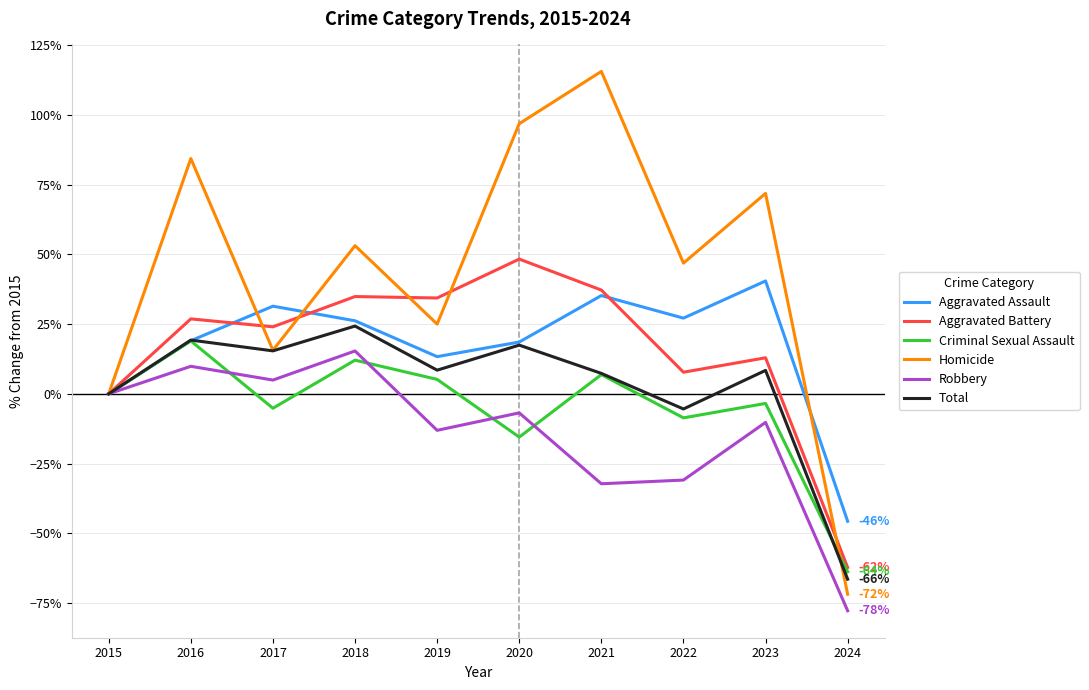

How many lines are shown in the chart?

6